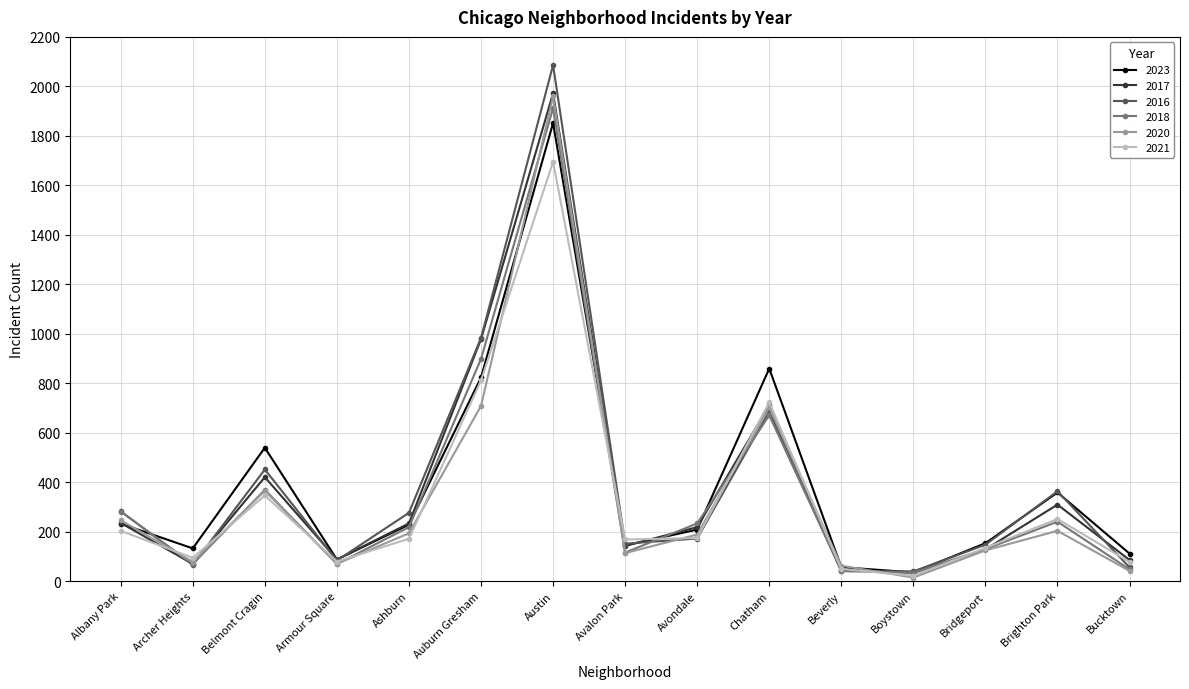

Does the chart display data point markers on the line(s)?

Yes